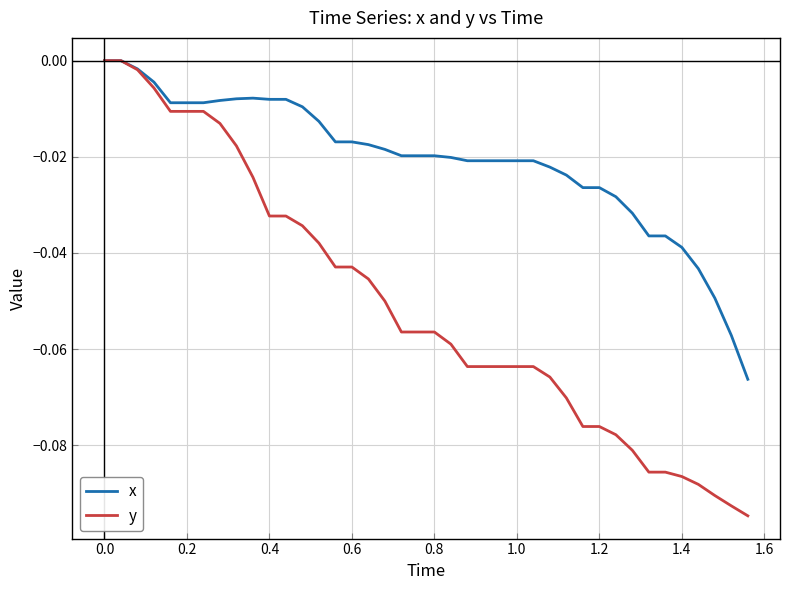

Which series has the largest range (max minus min)?

y